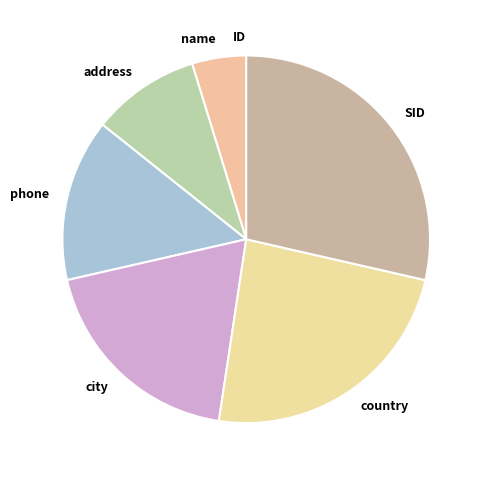

Approximately how many times larger is the value at phone compared to name?

3.0